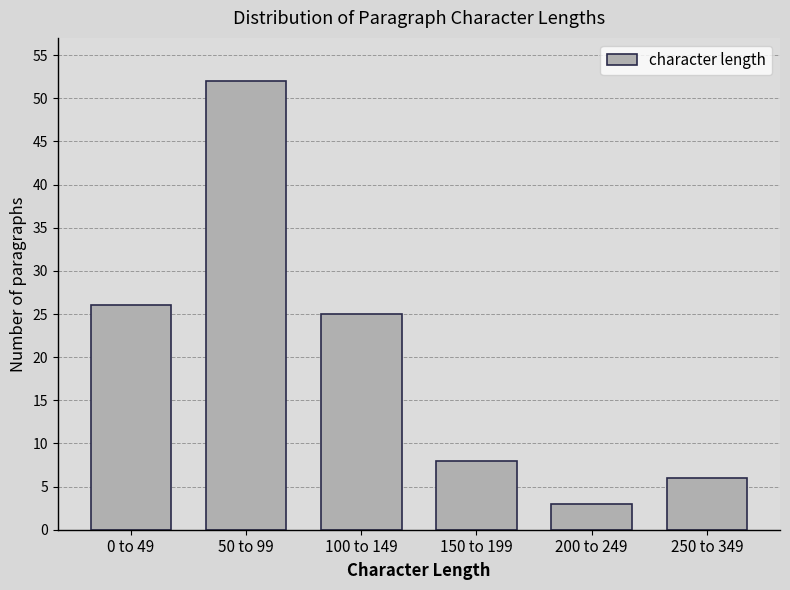

Reading right to left, list all the values displayed in this chart.

250 to 349=6	200 to 249=3	150 to 199=8	100 to 149=25	50 to 99=52	0 to 49=26